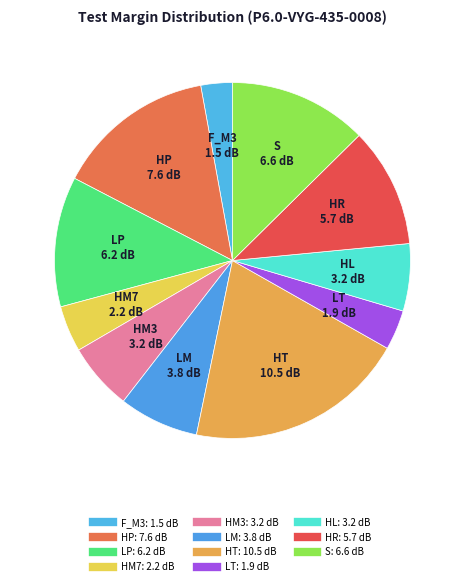

Does any single category account for the majority?

No